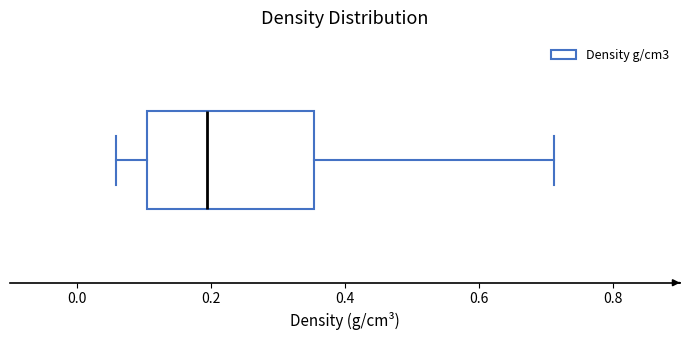

Transcribe this box plot: give where the median line is, the range the box spans, and where the two whiskers end, as read against the x-axis. The values are not printed on the chart, so give them approximately, as read against the axis.

median 0.20, box 0.10 to 0.36, whiskers 0.06 to 0.72